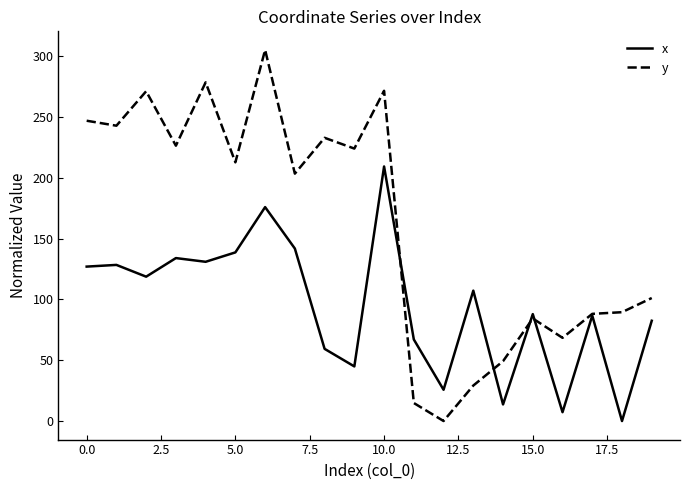

Rank the series by their average value, from lowest to highest.

x, y